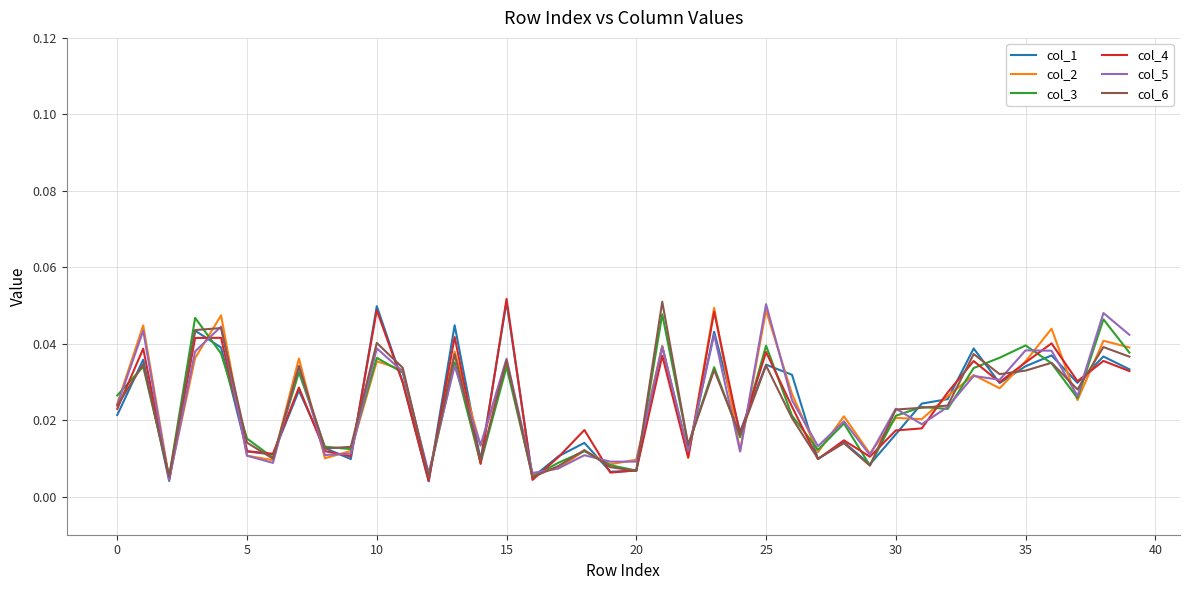

What is the maximum value shown in the chart?

0.1